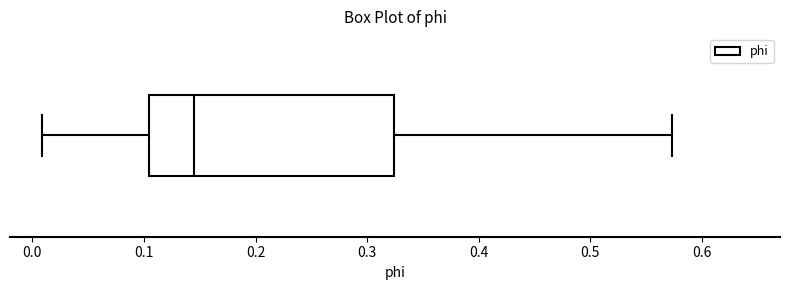

Read this box plot against the x-axis: the position of the median line, the range covered by the box, and the ends of both whiskers. The values are not printed on the chart, so give them approximately, as read against the axis.

median 0.15, box 0.10 to 0.32, whiskers 0.01 to 0.57